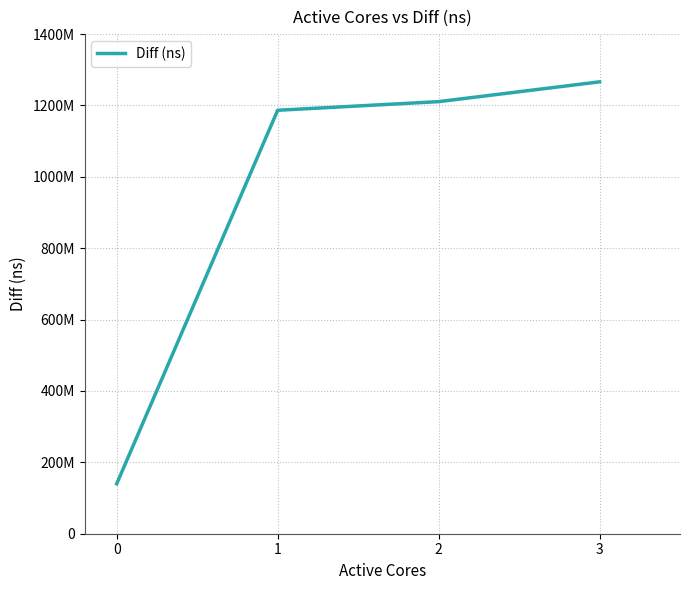

Is it true that the value at 3 is 1266266322?

True